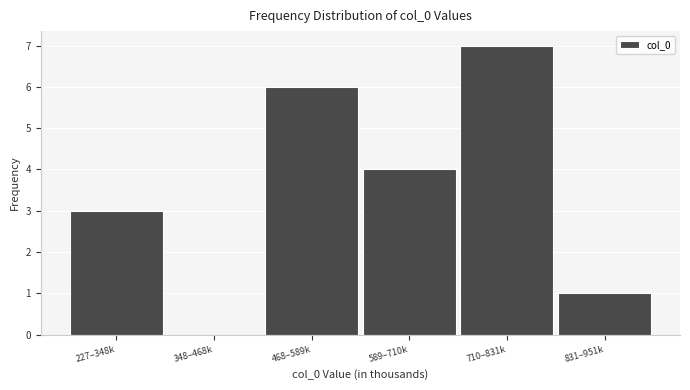

Reading left to right, transcribe all the data shown in this chart.

227–348k=3	348–468k=0	468–589k=6	589–710k=4	710–831k=7	831–951k=1